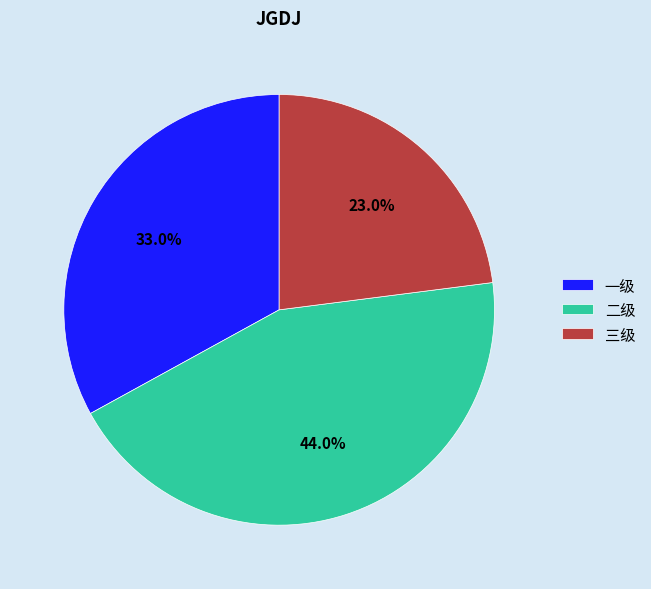

To the nearest percent, what is the difference between the largest and smallest slice percentages?

21%